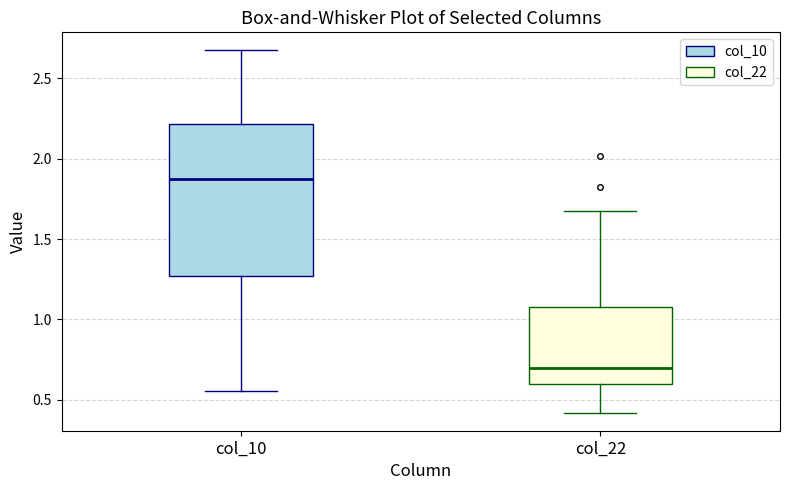

Which box's median line is the highest?

col_10